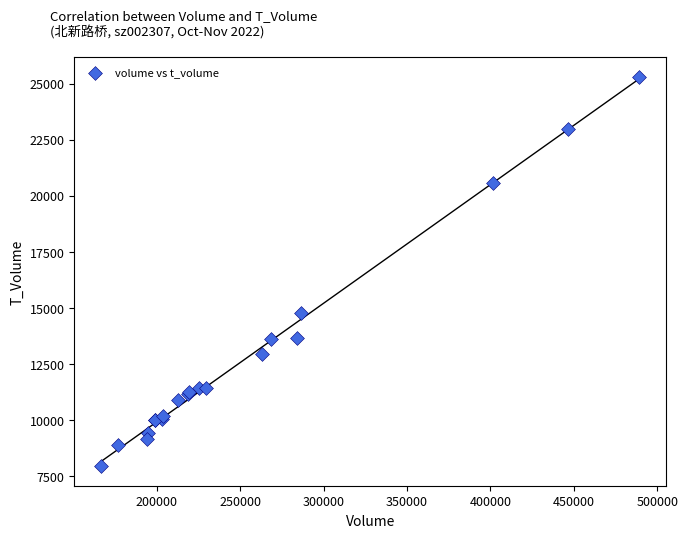

What Y value in the scatter plot is closest to 16625?

14768